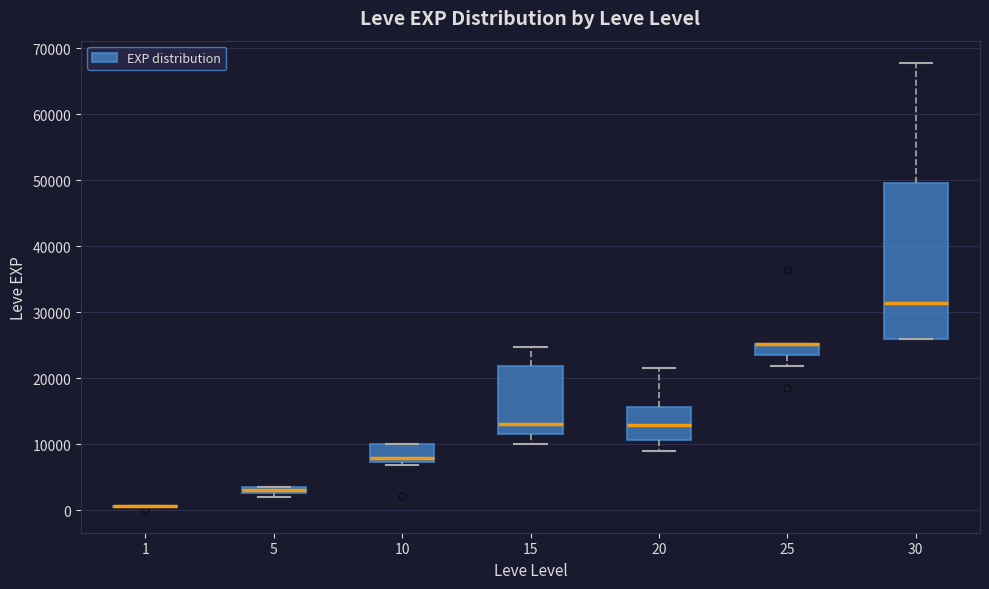

Where is the upper edge of the box at x = 10 on the y-axis? The values are not printed on the chart, so give them approximately, as read against the axis.

10000